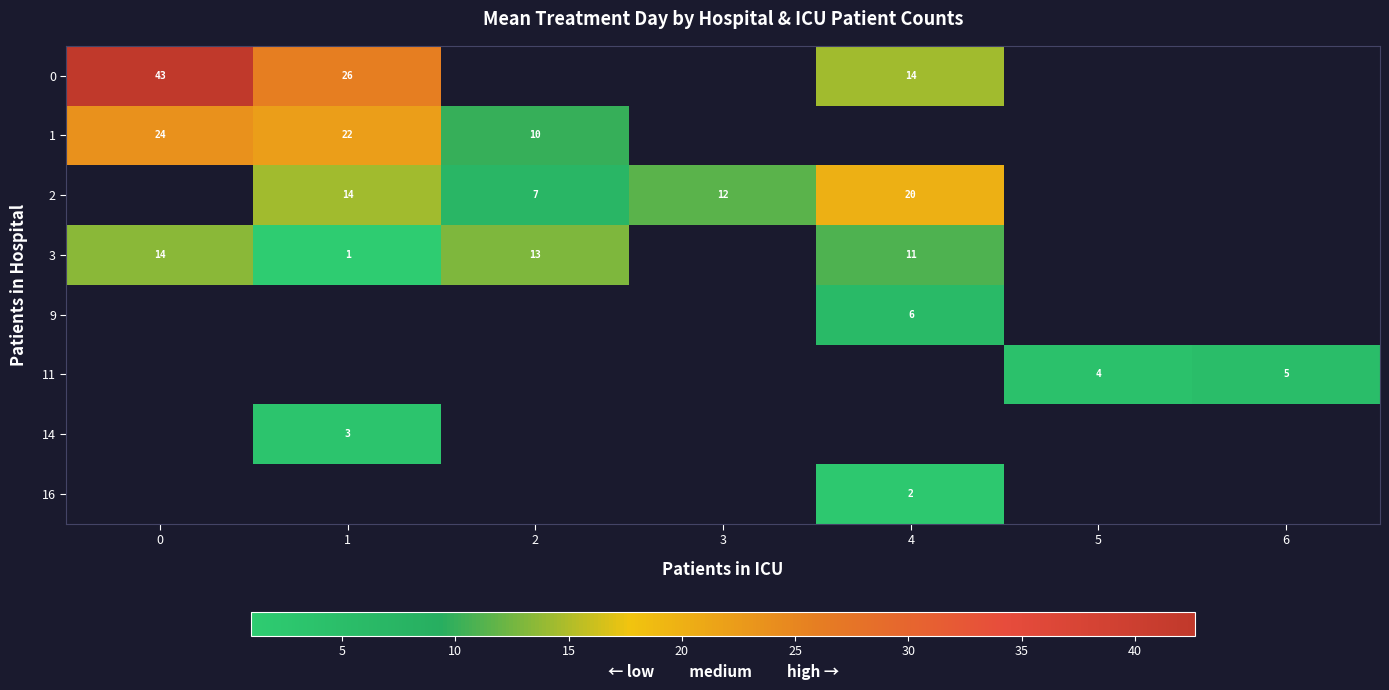

List the series in order of their overall mean, highest first.

row_0, row_1, row_2, row_3, row_4, row_5, row_6, row_7